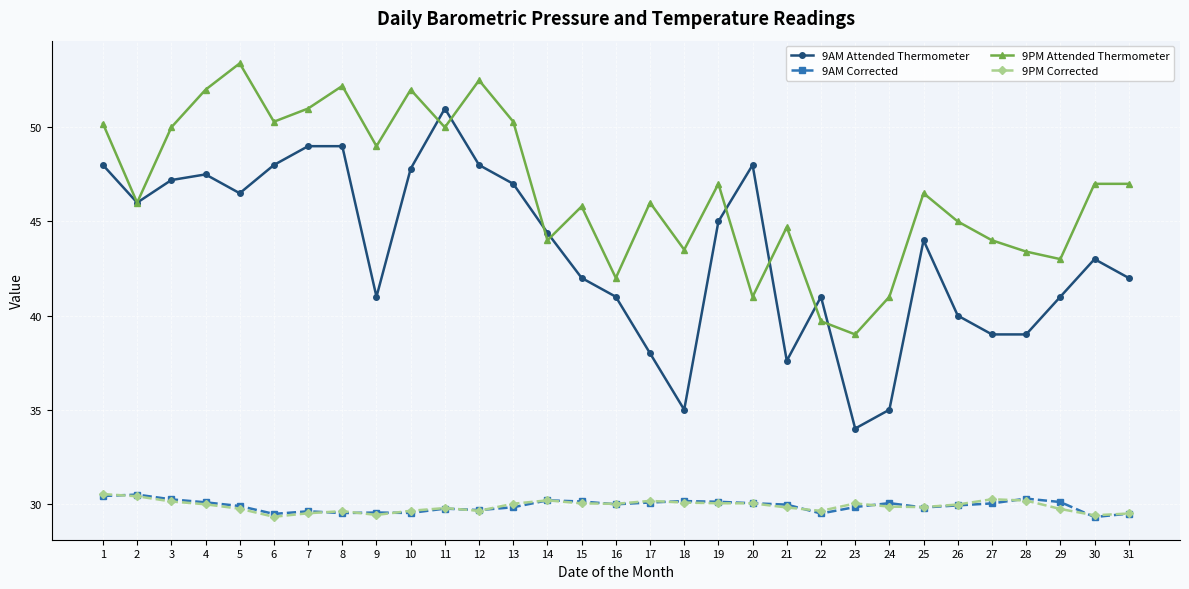

What is the sum of the 9PM Corrected values at 7 and 23?

59.5